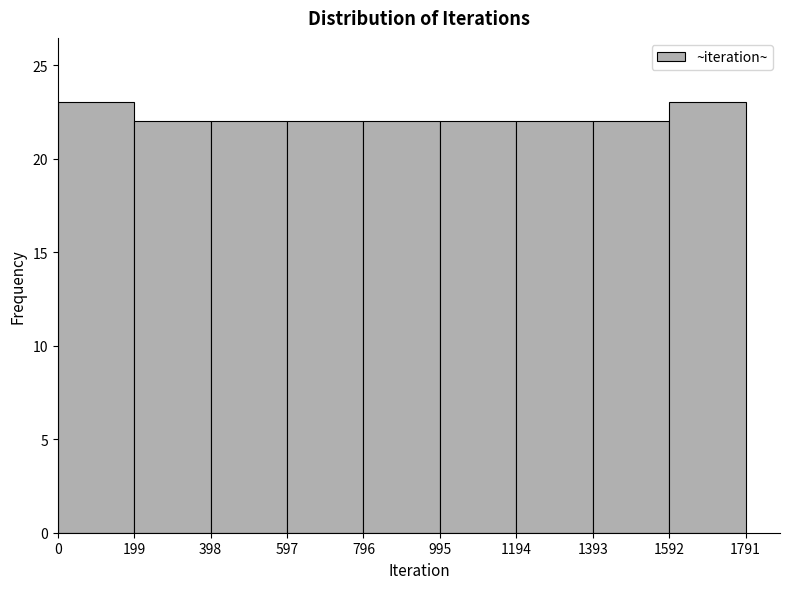

Reading left to right, list every bar in this chart as the range it spans on the x-axis followed by its height. The values are not printed on the chart, so give them approximately, as read against the axis.

0 to 199: 23
199 to 398: 22
398 to 597: 22
597 to 796: 22
796 to 995: 22
995 to 1194: 22
1194 to 1393: 22
1393 to 1592: 22
1592 to 1791: 23